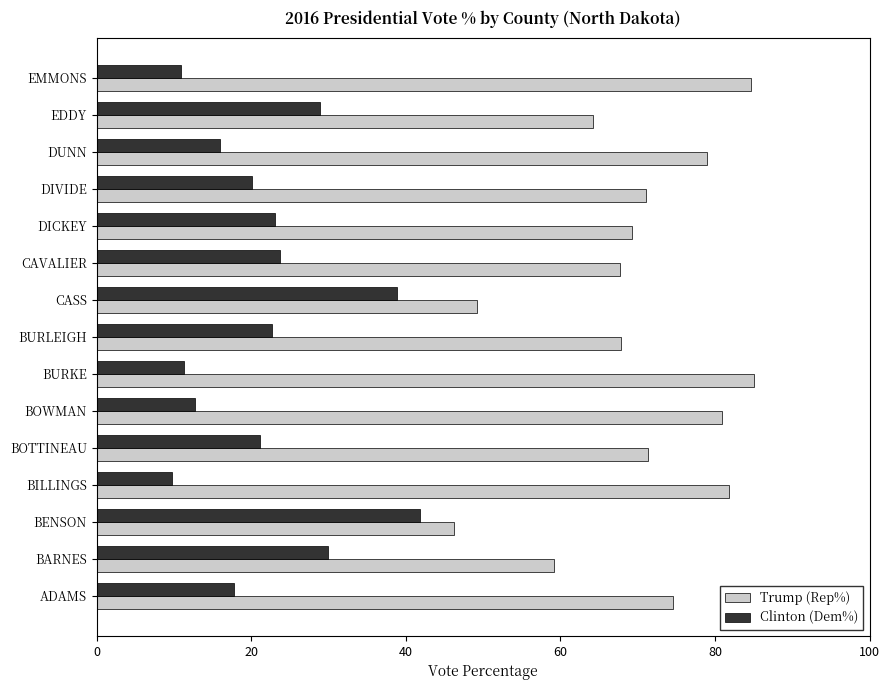

Is the value of Clinton (Dem%) at CAVALIER greater than the value of Trump (Rep%) at BURLEIGH?

No